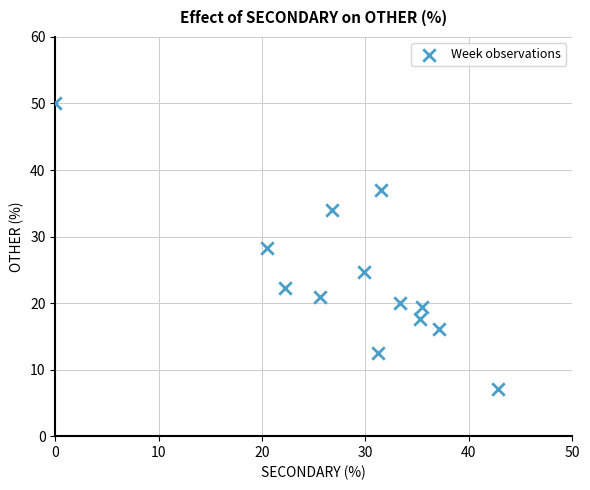

What is the range of X values (max minus min)?

42.9